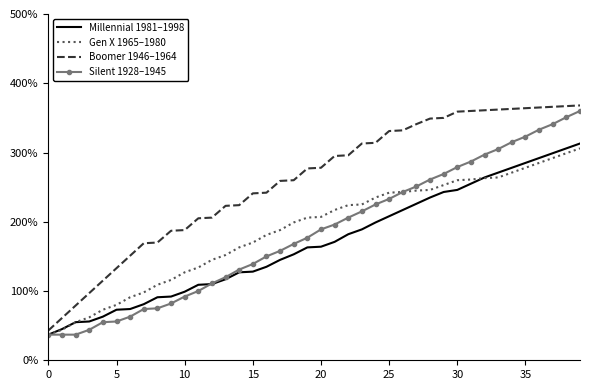

What is the maximum value shown in the chart?

368